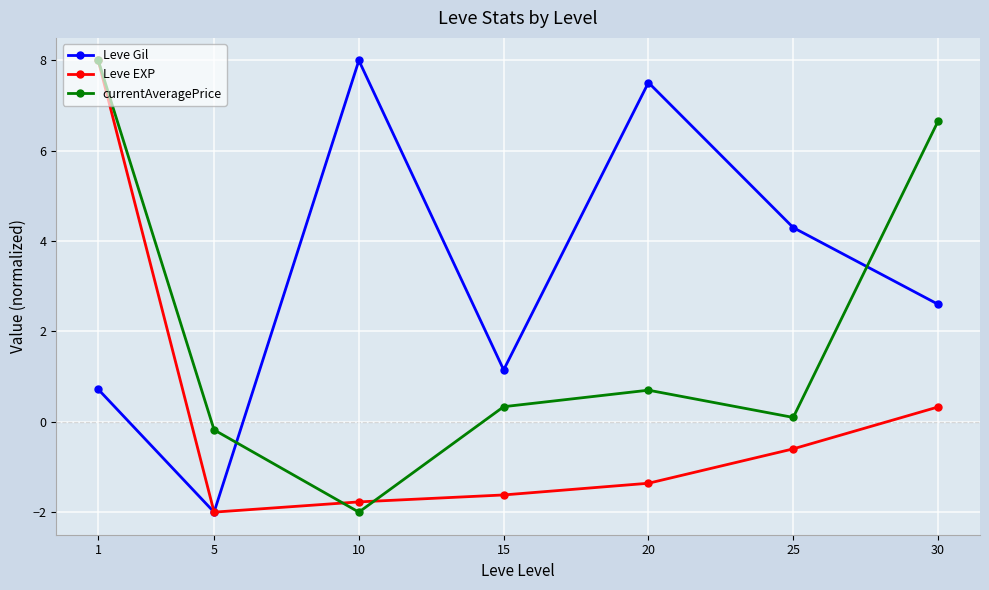

Is the value of currentAveragePrice at 1 greater than the value of Leve EXP at 30?

Yes